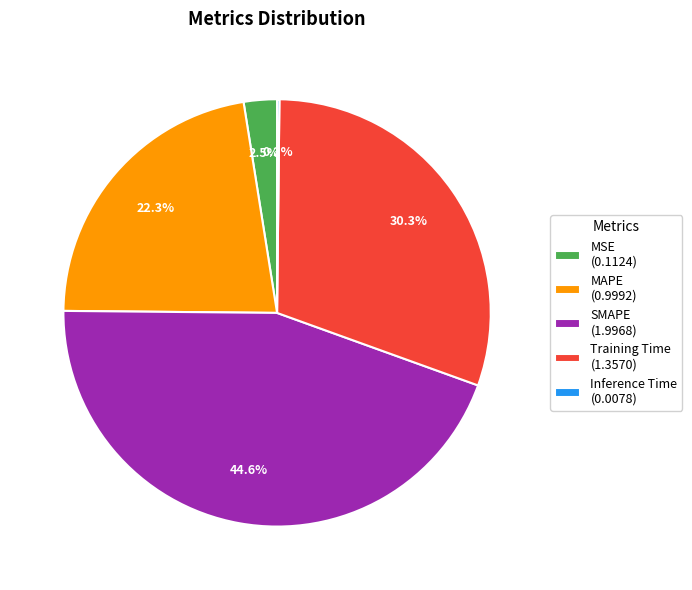

What is the total percentage of Training Time (1.3570) and SMAPE (1.9968)?

75.0%